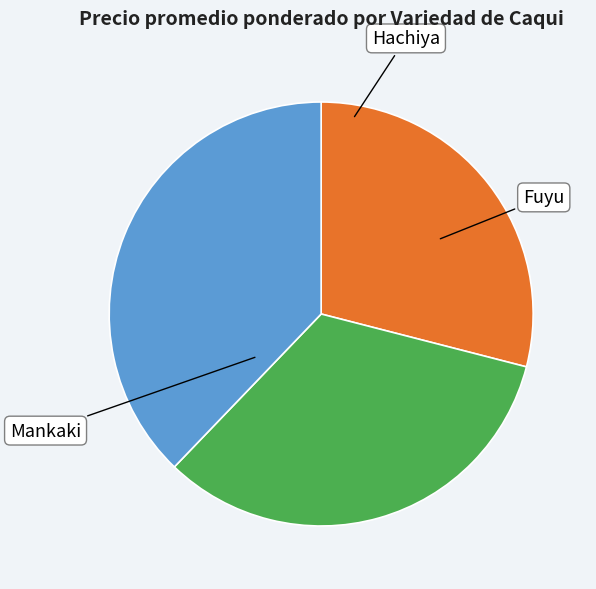

Is there a majority slice in this chart?

No